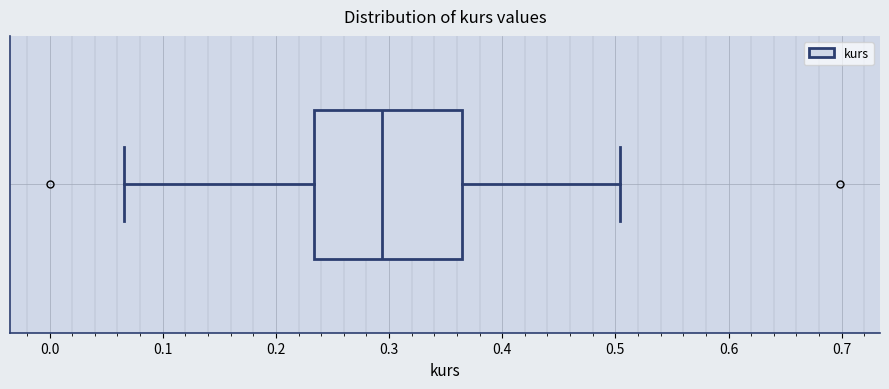

Read this box plot against the x-axis: the position of the median line, the range covered by the box, and the ends of both whiskers. The values are not printed on the chart, so give them approximately, as read against the axis.

median 0.29, box 0.23 to 0.36, whiskers 0.07 to 0.50